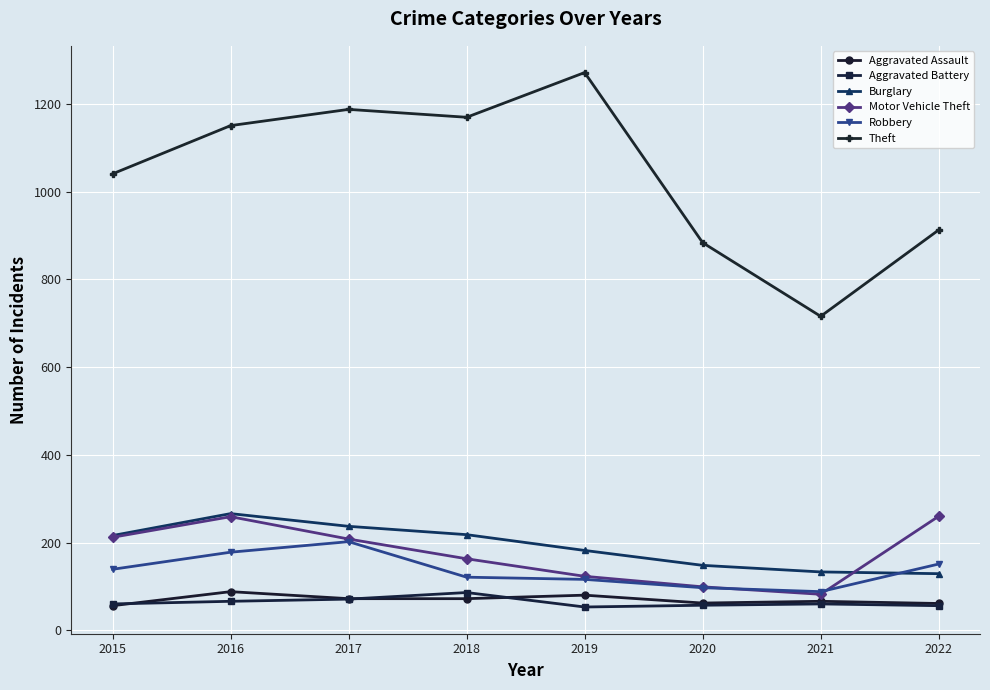

The value of Robbery at 2019 is 72. True or false?

False